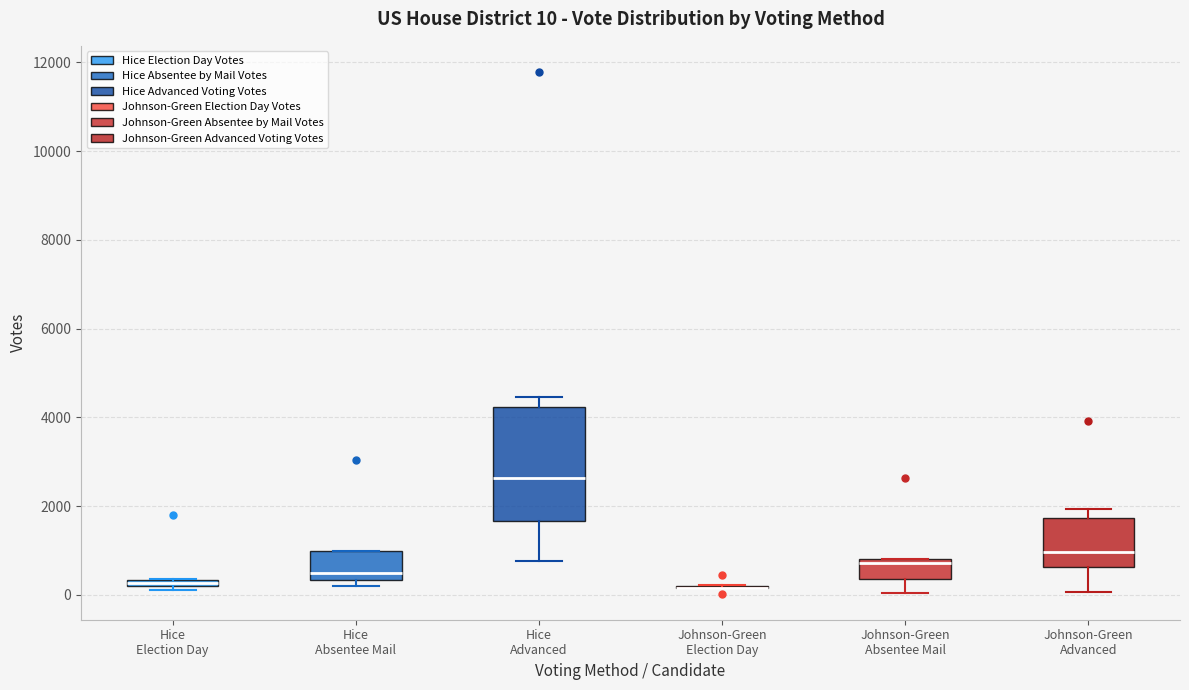

Comparing the boxes themselves (not the whiskers), which one is the tallest?

Hice Advanced